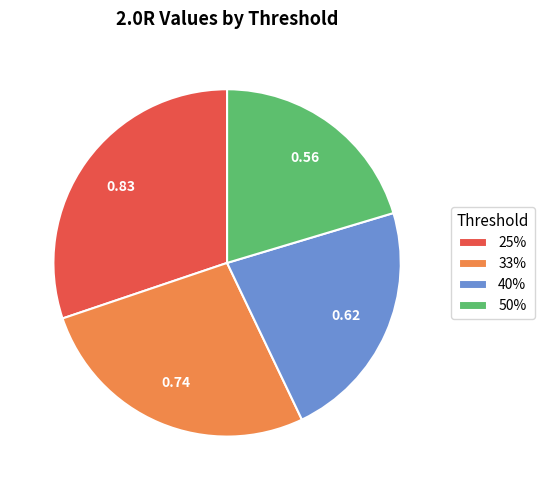

What is the largest slice in the pie chart?

25%